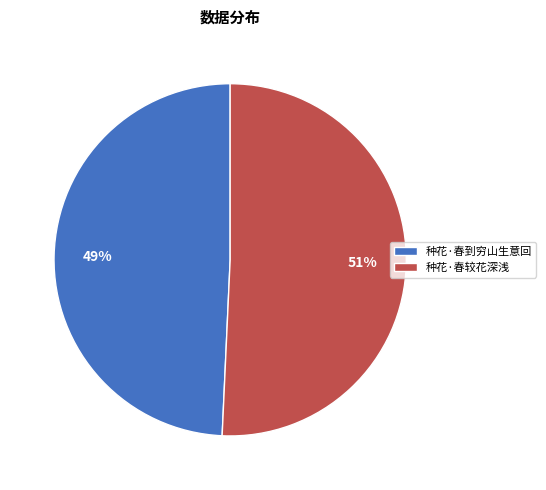

Which slice represents more than half of the pie?

种花·春较花深浅